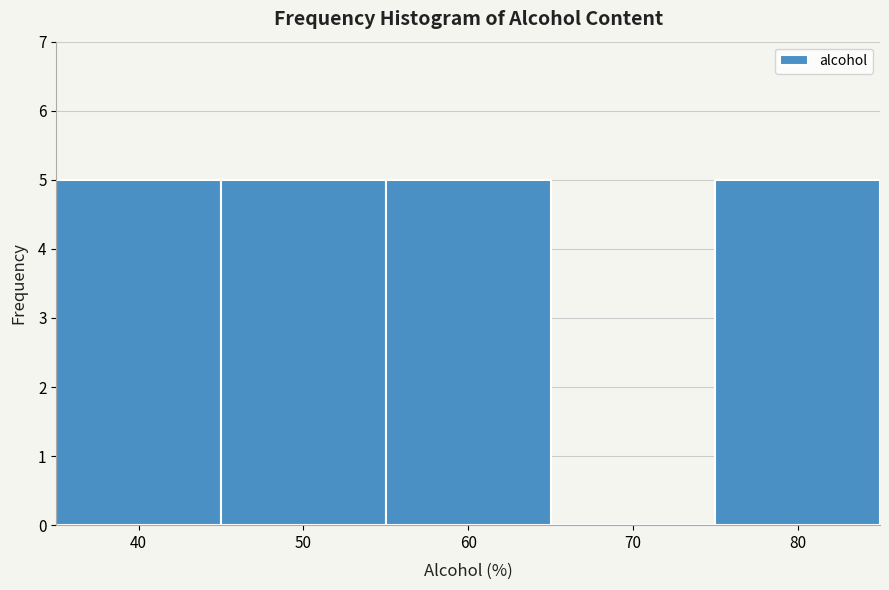

Reading left to right, list every bar in this chart as the range it spans on the x-axis followed by its height. The values are not printed on the chart, so give them approximately, as read against the axis.

35 to 45: 5
45 to 55: 5
55 to 65: 5
65 to 75: 0
75 to 85: 5